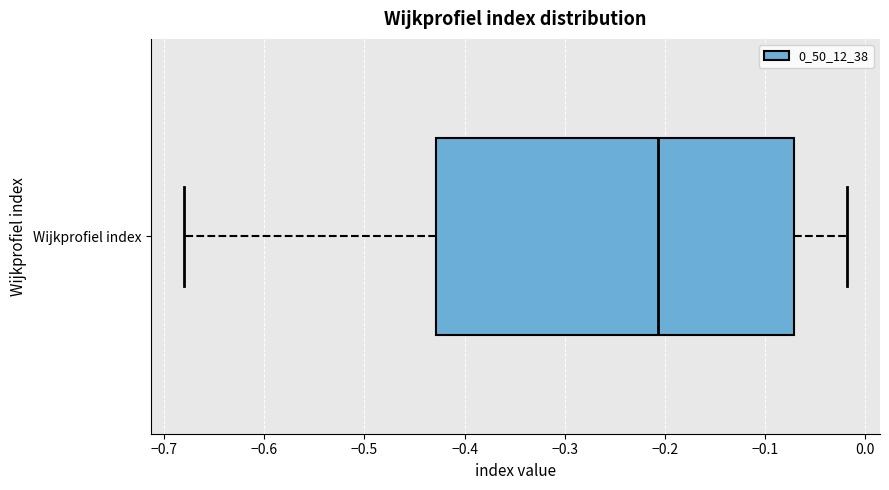

Transcribe this box plot: give where the median line is, the range the box spans, and where the two whiskers end, as read against the x-axis. The values are not printed on the chart, so give them approximately, as read against the axis.

median -0.21, box -0.43 to -0.07, whiskers -0.68 to -0.02